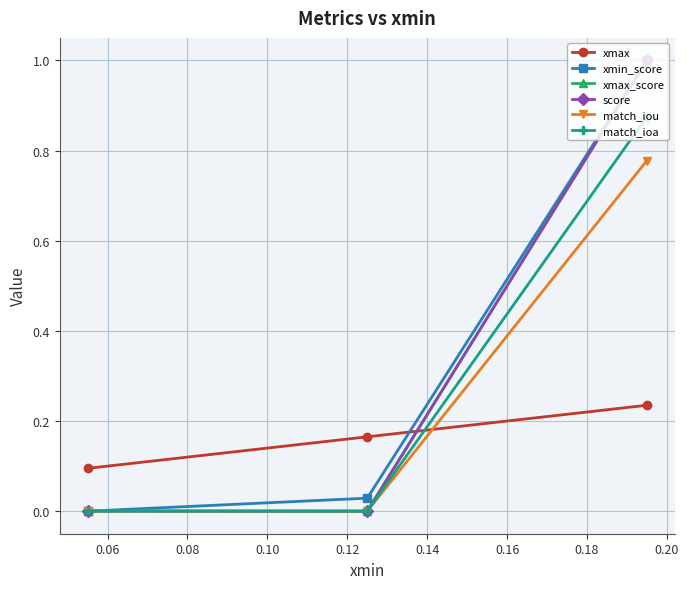

What is the greatest value displayed?

1.0